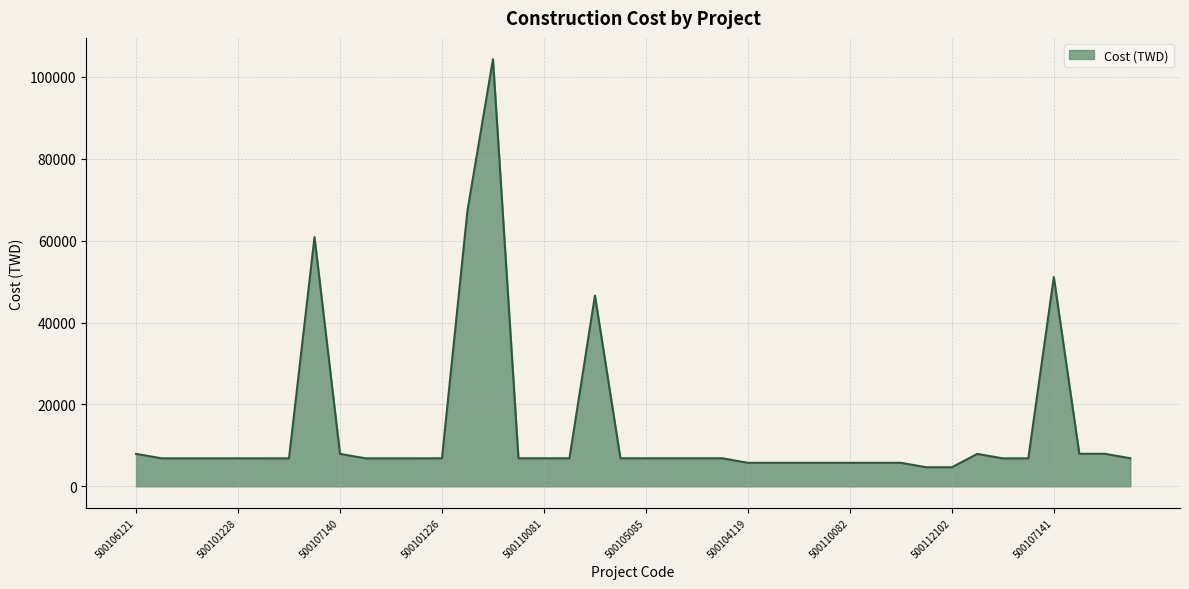

What is the smallest value displayed?

4672